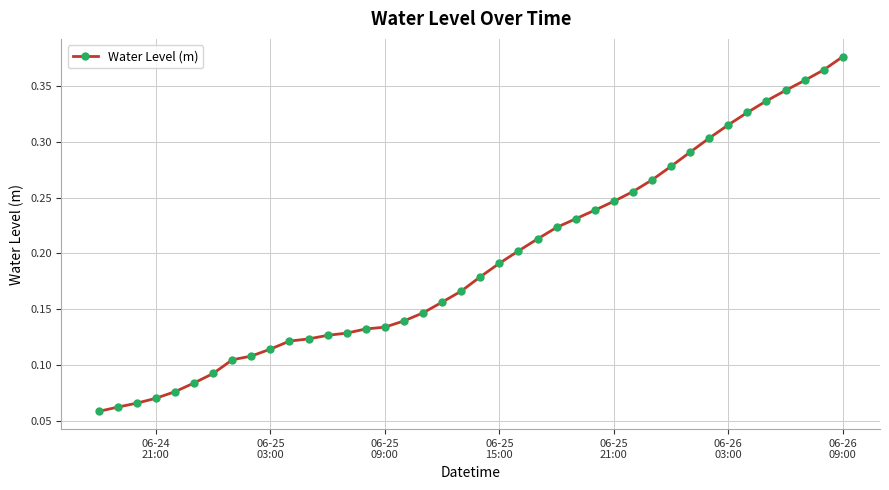

How many lines are shown in the chart?

1